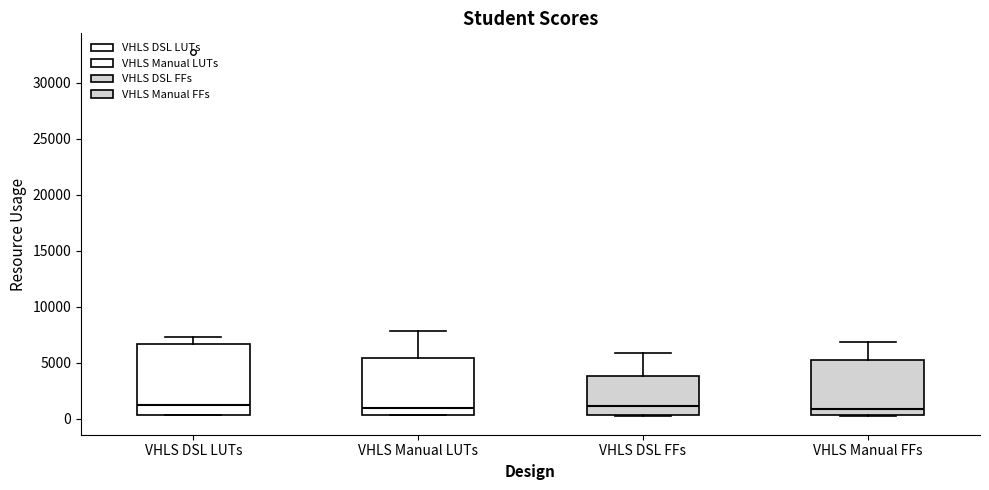

Reading left to right, read every box against the y-axis: the position of its median line, the range the box covers, and the ends of its whiskers. The values are not printed on the chart, so give them approximately, as read against the axis.

VHLS DSL LUTs: median 1000, box 500 to 6500, whiskers 500 to 7500
VHLS Manual LUTs: median 1000, box 500 to 5500, whiskers 500 to 8000
VHLS DSL FFs: median 1000, box 500 to 4000, whiskers 0 to 6000
VHLS Manual FFs: median 1000, box 500 to 5000, whiskers 0 to 7000